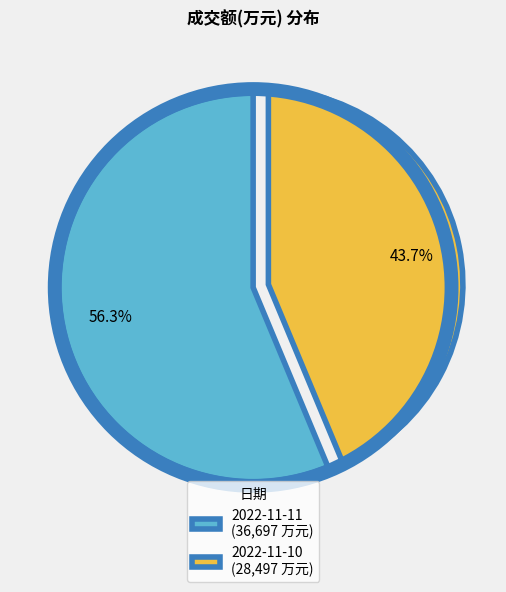

What percentage is the 2022-11-10 slice, to the nearest percent?

44%